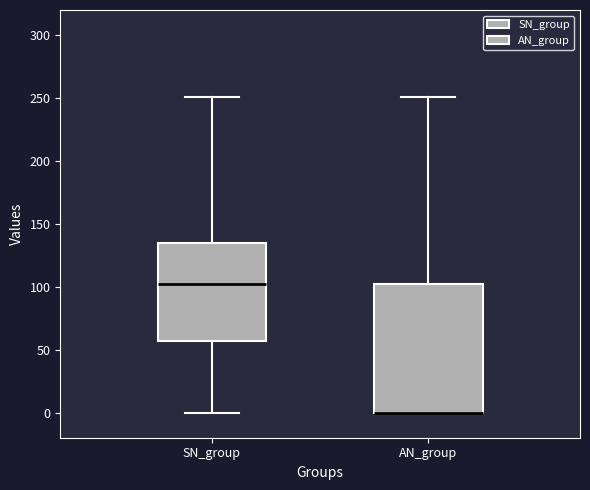

Reading left to right, read every box against the y-axis: the position of its median line, the range the box covers, and the ends of its whiskers. The values are not printed on the chart, so give them approximately, as read against the axis.

SN_group: median 100, box 55 to 135, whiskers 0 to 250
AN_group: median 0 (drawn on the box's lower edge), box 0 to 100, whiskers 0 to 250